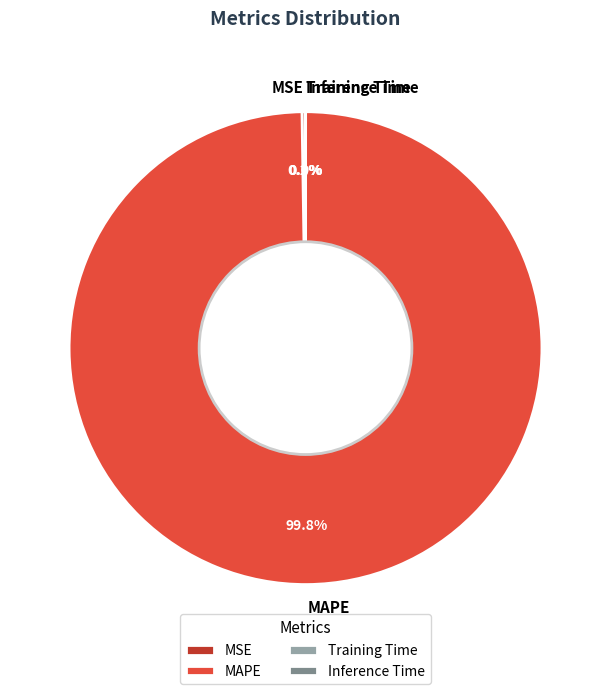

Does MAPE account for over 50% of the chart?

Yes